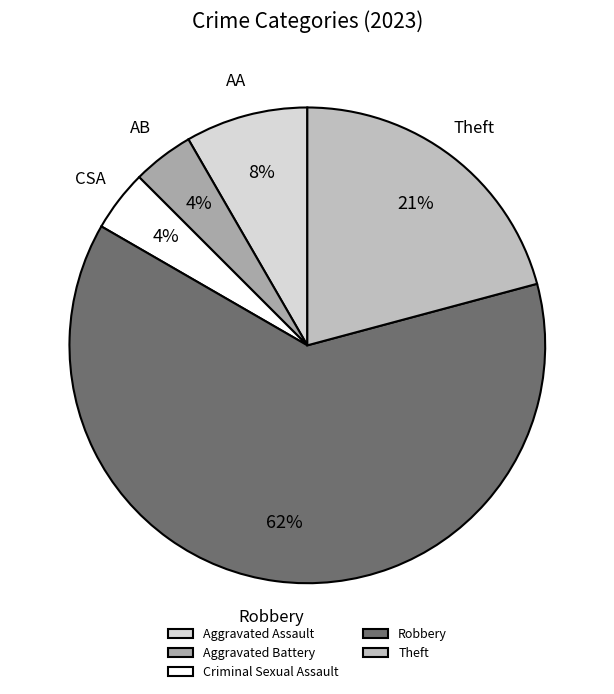

Is there any slice that represents more than half of the pie?

Yes